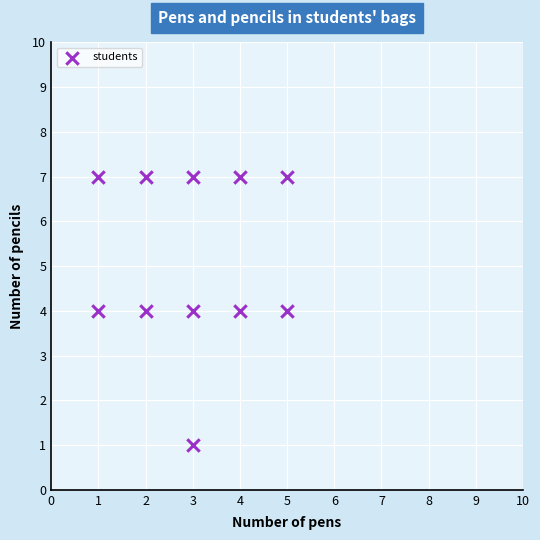

What is the average X value?

3